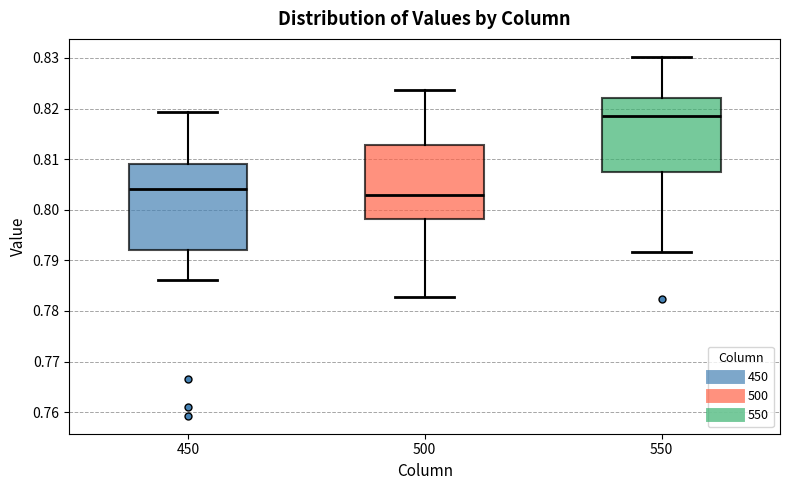

Reading left to right, transcribe this box plot: for each box, give where its median line is, the range the box spans, and where its two whiskers end, as read against the y-axis. The values are not printed on the chart, so give them approximately, as read against the axis.

450: median 0.804, box 0.792 to 0.809, whiskers 0.786 to 0.819
500: median 0.803, box 0.798 to 0.813, whiskers 0.783 to 0.824
550: median 0.819, box 0.807 to 0.822, whiskers 0.792 to 0.830